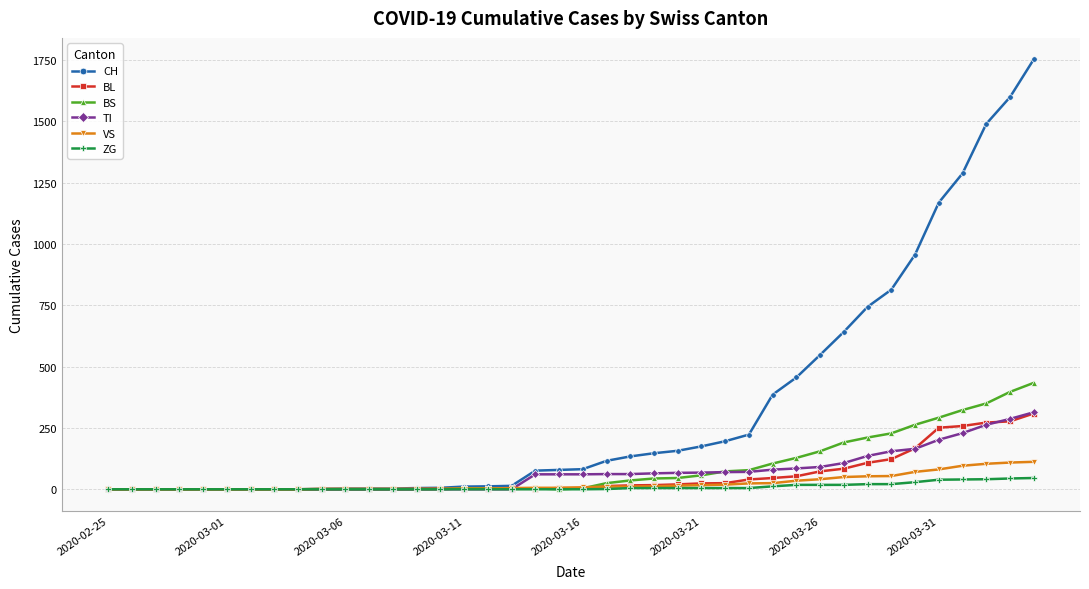

Which series has the largest total across all categories?

CH